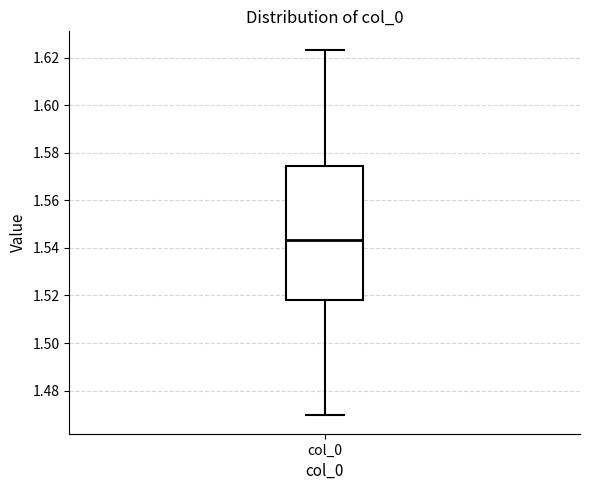

Where does the median line of the box for col_0 sit on the y-axis? The values are not printed on the chart, so give them approximately, as read against the axis.

1.544